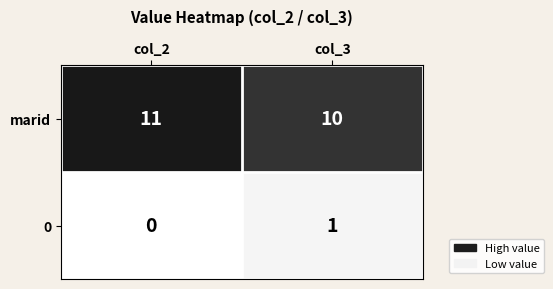

What is the sum of the marid values at col_2 and col_3?

21